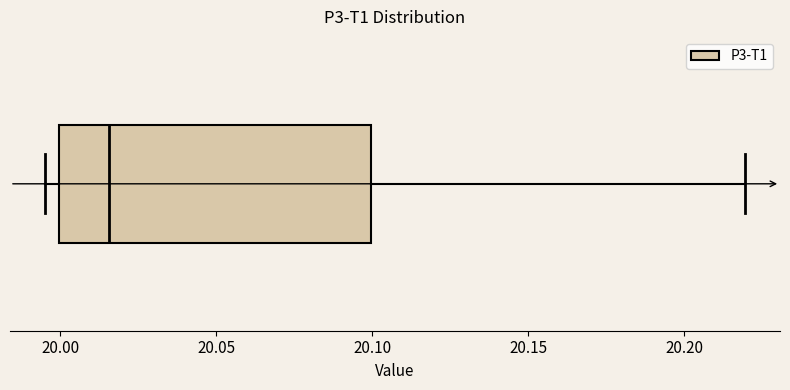

Transcribe this box plot: give where the median line is, the range the box spans, and where the two whiskers end, as read against the x-axis. The values are not printed on the chart, so give them approximately, as read against the axis.

median 20.015, box 20.000 to 20.100, whiskers 19.995 to 20.220